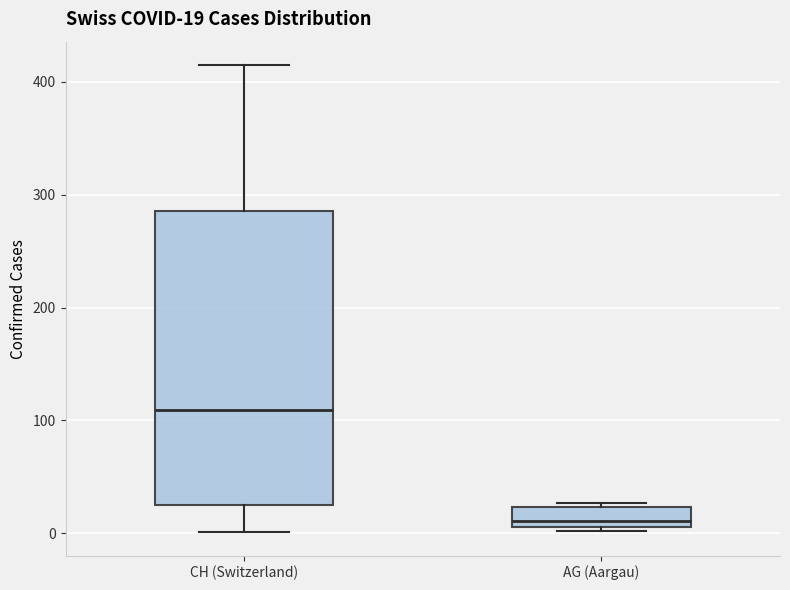

Comparing the boxes themselves (not the whiskers), which one is the tallest?

CH (Switzerland)